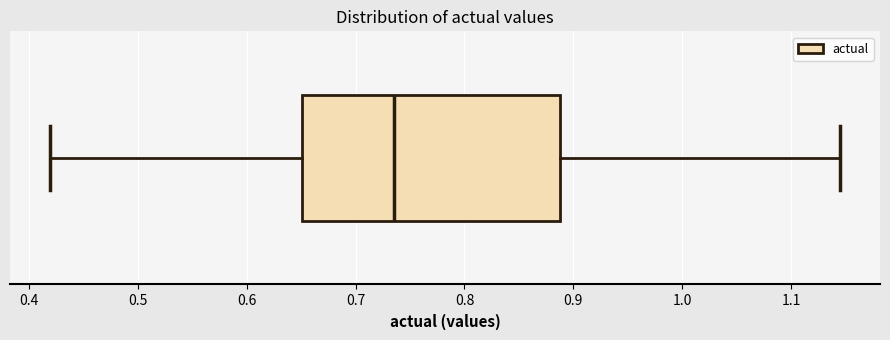

Transcribe this box plot: give where the median line is, the range the box spans, and where the two whiskers end, as read against the x-axis. The values are not printed on the chart, so give them approximately, as read against the axis.

median 0.74, box 0.65 to 0.89, whiskers 0.42 to 1.15